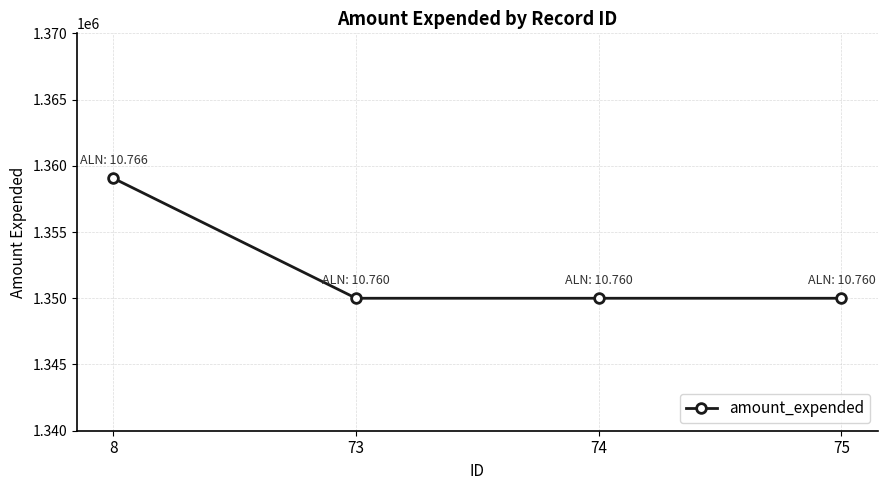

Is it true that the value at 74 is 365336?

False